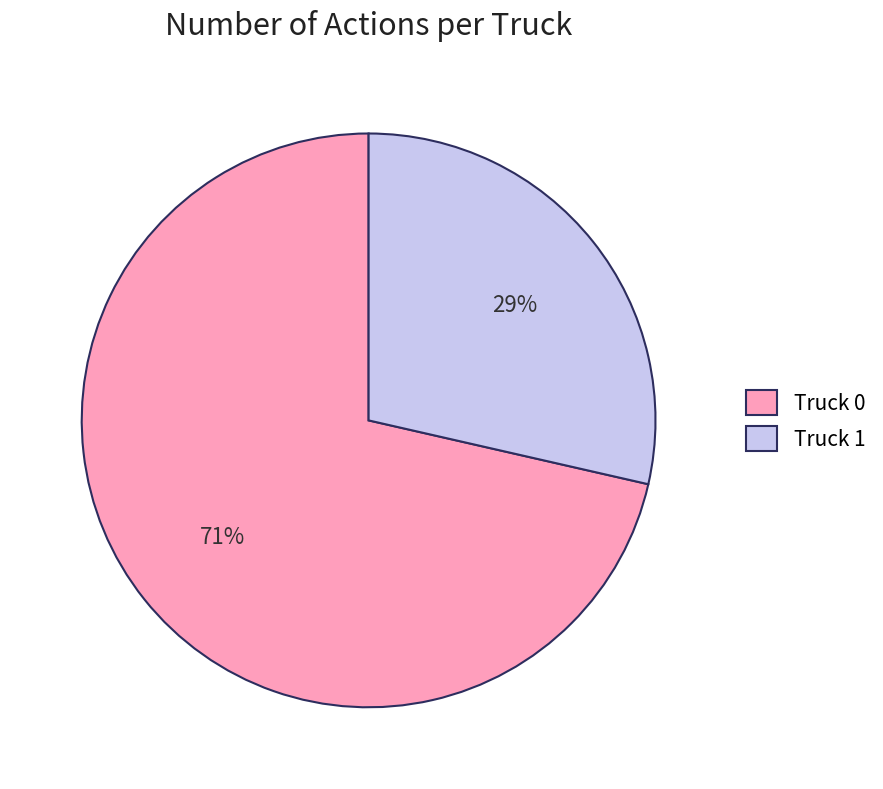

Does Truck 0 account for over 50% of the chart?

Yes